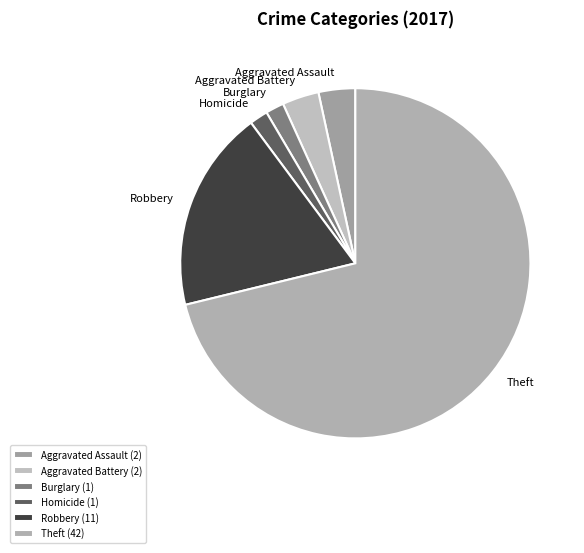

Which category has the biggest portion of the pie?

Theft